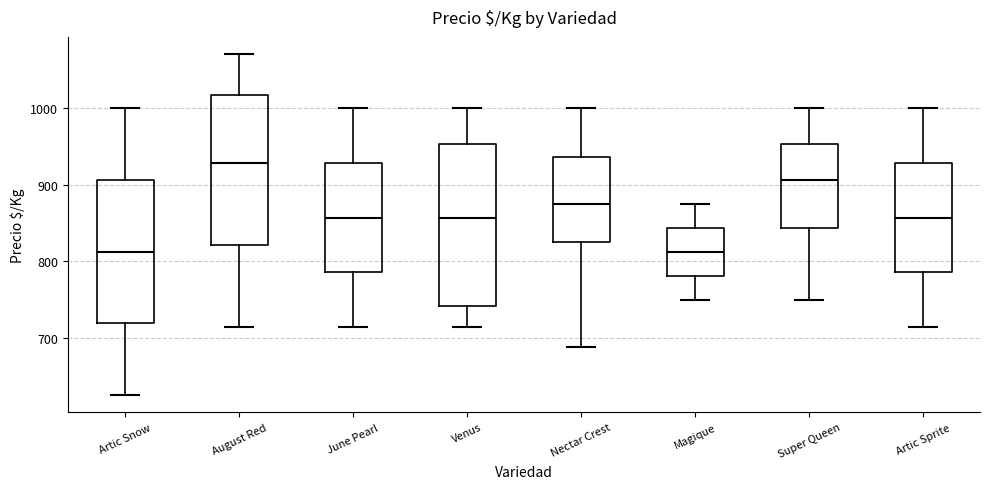

Which box has the highest median line?

August Red